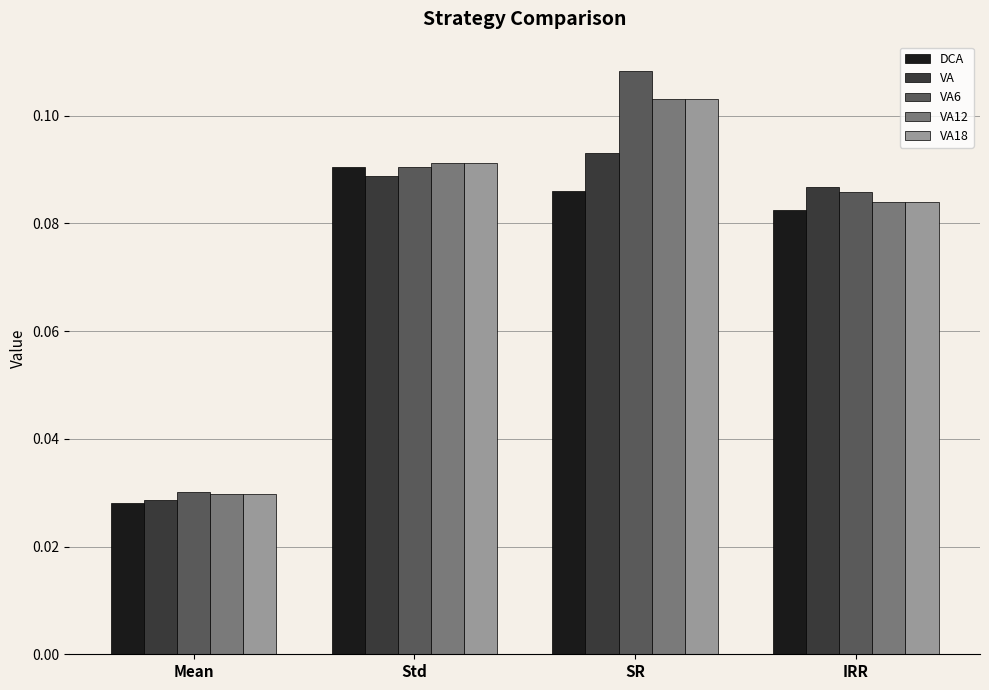

List the labels in order of VA12 value, smallest first.

Mean, IRR, Std, SR